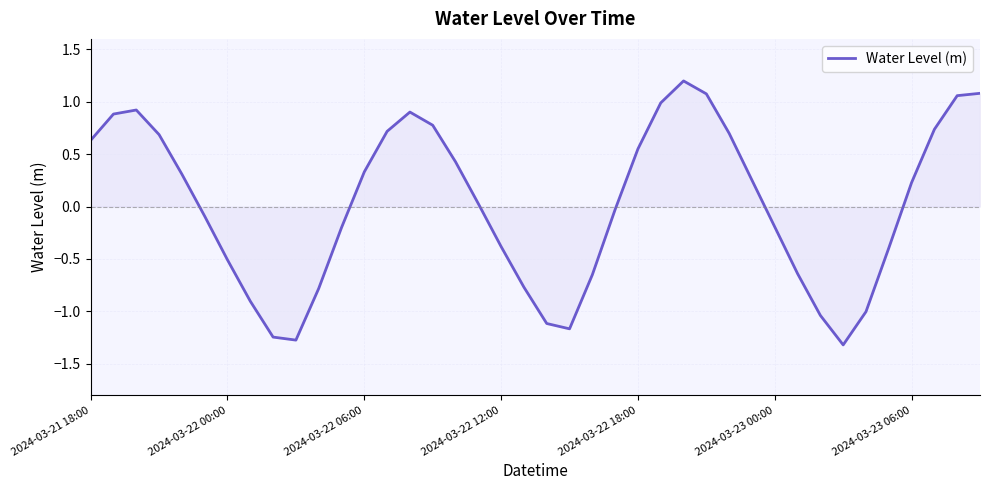

What is the greatest value displayed?

1.2